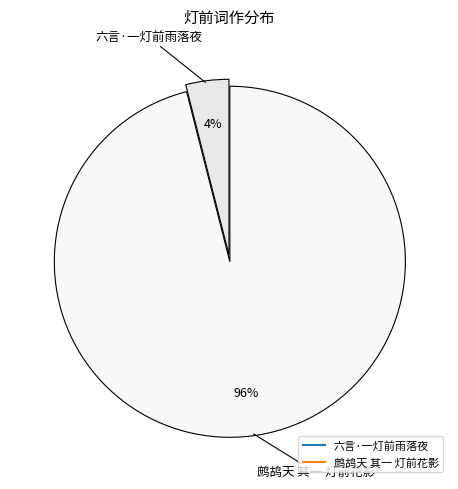

To the nearest percent, what is the difference between the 鹧鸪天 其一 灯前花影 and 六言·一灯前雨落夜 slice percentages?

92%